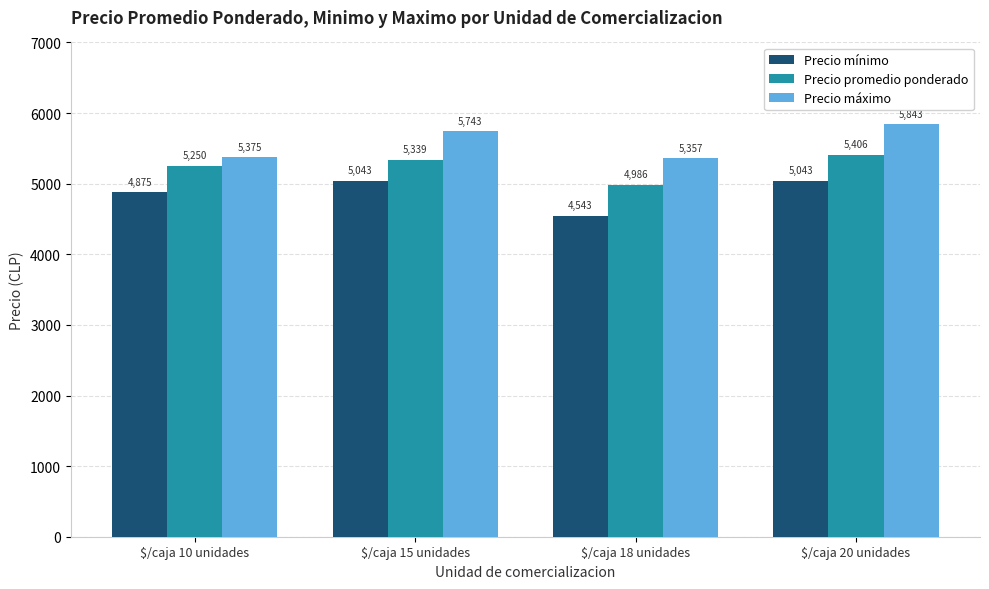

Which label corresponds to the largest value in the chart?

$/caja 20 unidades